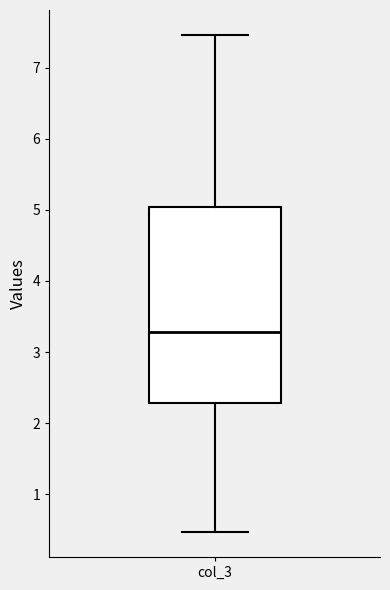

Transcribe this box plot: give where the median line is, the range the box spans, and where the two whiskers end, as read against the y-axis. The values are not printed on the chart, so give them approximately, as read against the axis.

median 3.3, box 2.3 to 5.0, whiskers 0.5 to 7.5